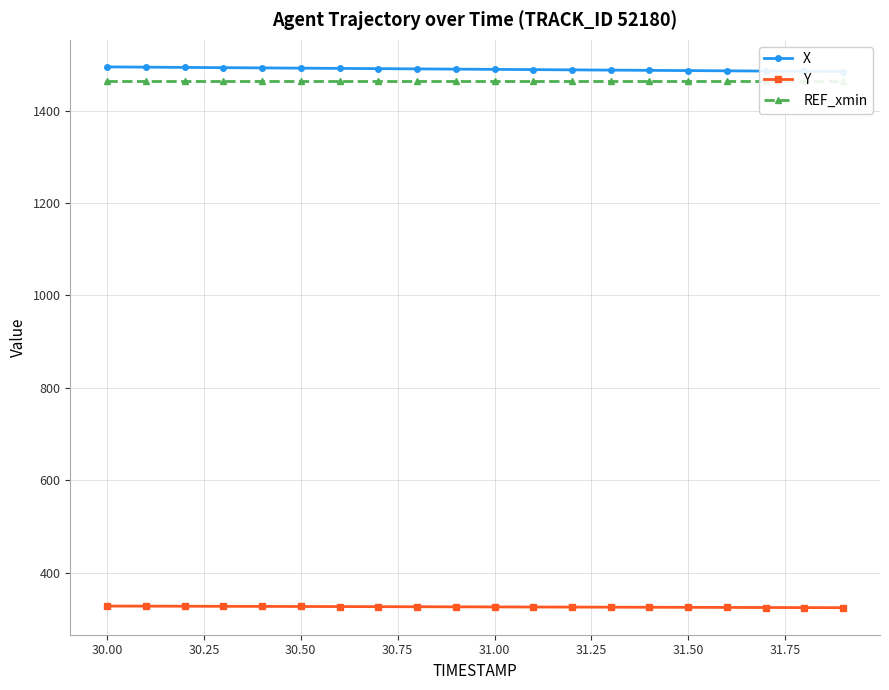

Is it true that Y equals 565.9 at 31.50?

False